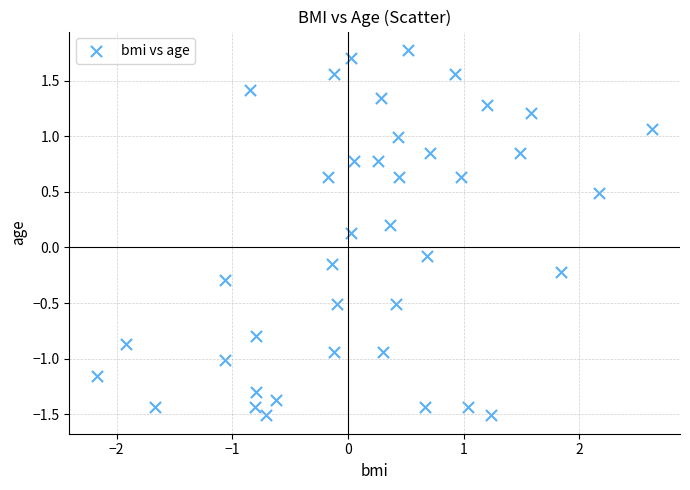

What is the range of X values (max minus min)?

4.8